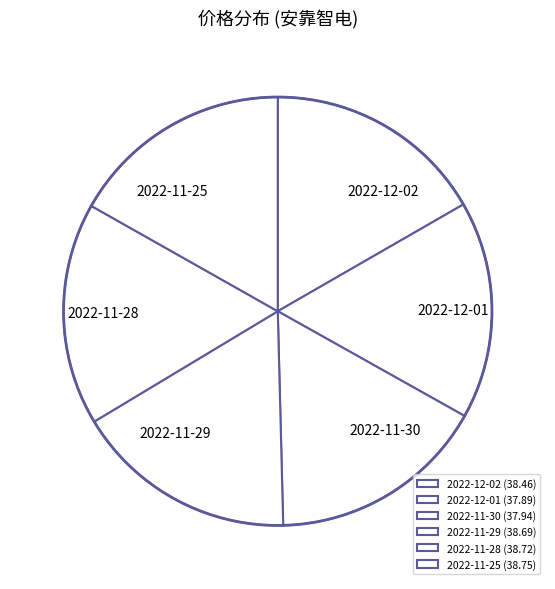

How many slices are in this pie chart?

6